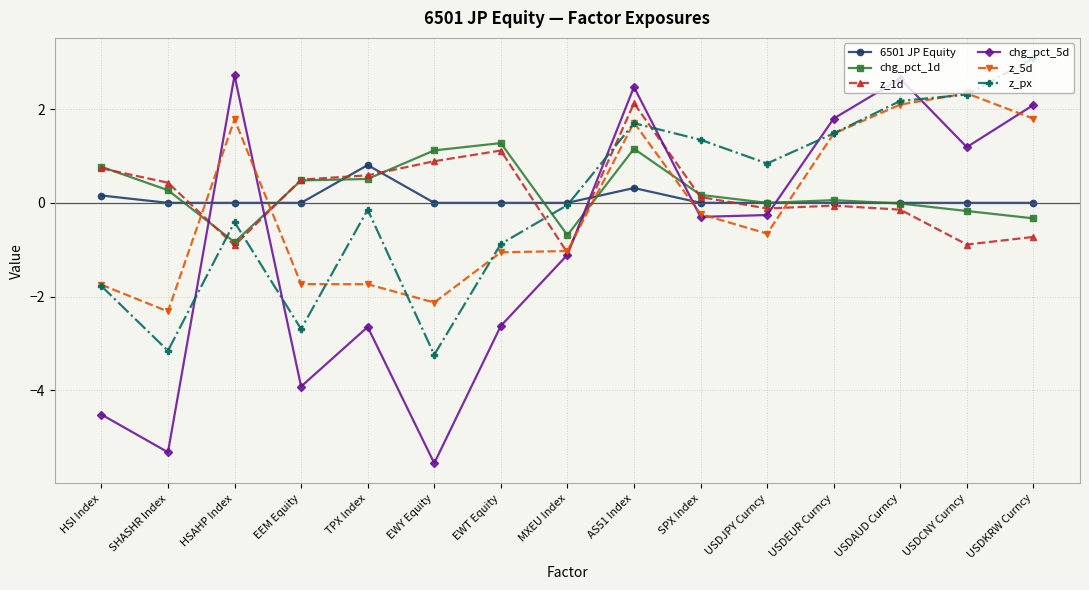

How many interior local peaks does the z_px series have?

3